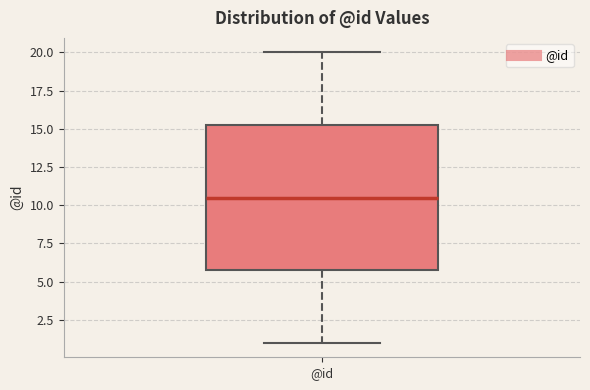

Where does the lower whisker of the box for @id end on the y-axis? The values are not printed on the chart, so give them approximately, as read against the axis.

1.0